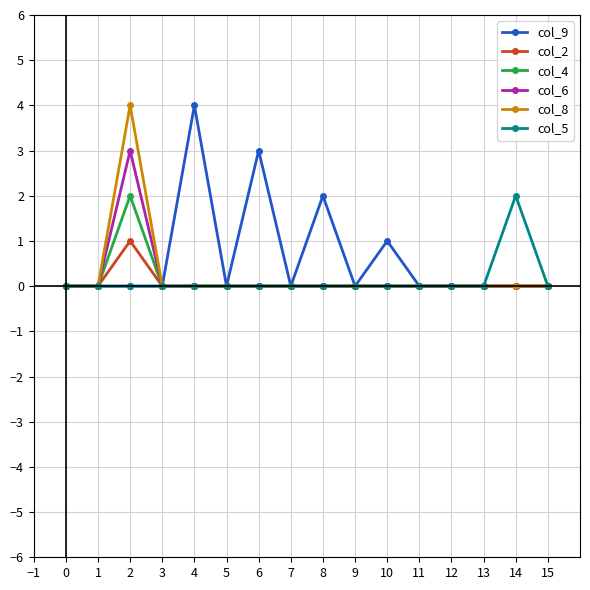

Reading left to right, list all the values displayed in this chart.

col_9: 0	0	0	0	4	0	3	0	2	0	1	0	0	0	0	0
col_2: 0	0	1	0	0	0	0	0	0	0	0	0	0	0	0	0
col_4: 0	0	2	0	0	0	0	0	0	0	0	0	0	0	0	0
col_6: 0	0	3	0	0	0	0	0	0	0	0	0	0	0	0	0
col_8: 0	0	4	0	0	0	0	0	0	0	0	0	0	0	0	0
col_5: 0	0	0	0	0	0	0	0	0	0	0	0	0	0	2	0